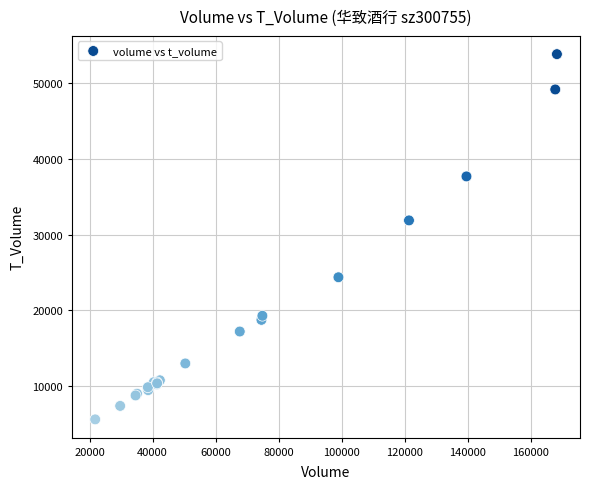

What Y value in the scatter plot is closest to 29726?

31889